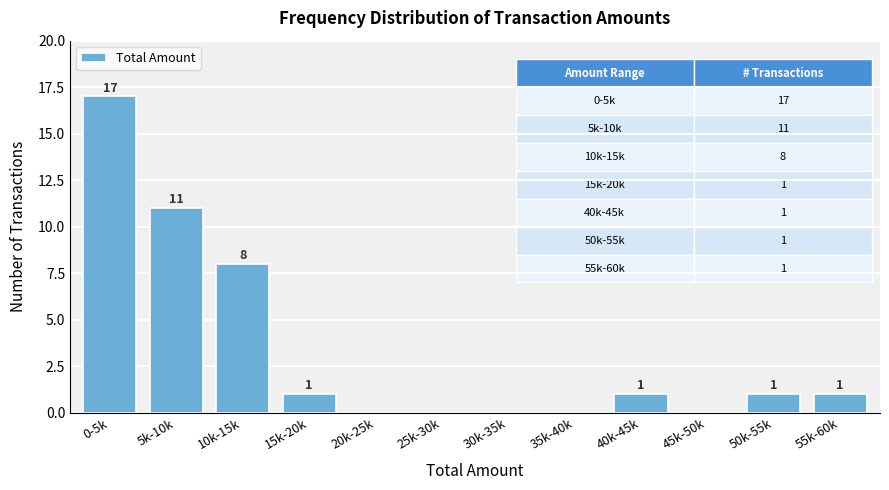

Reading right to left, extract all data points from this chart.

55k-60k=1	50k-55k=1	45k-50k=0	40k-45k=1	35k-40k=0	30k-35k=0	25k-30k=0	20k-25k=0	15k-20k=1	10k-15k=8	5k-10k=11	0-5k=17